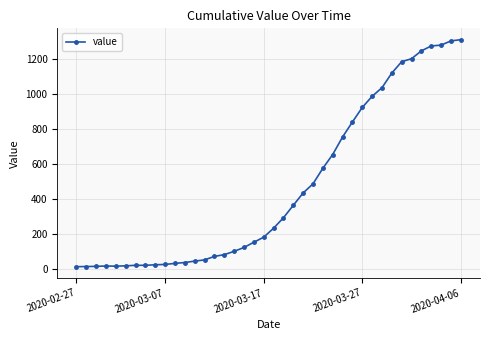

What is the average value?

465